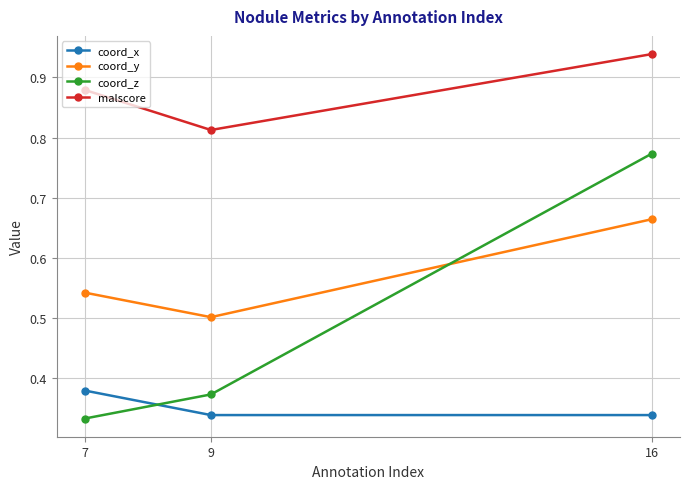

Which series has the widest spread of values?

coord_z